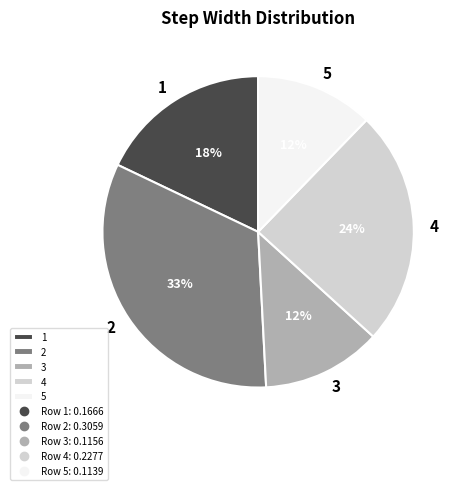

Is there any slice that represents more than half of the pie?

No